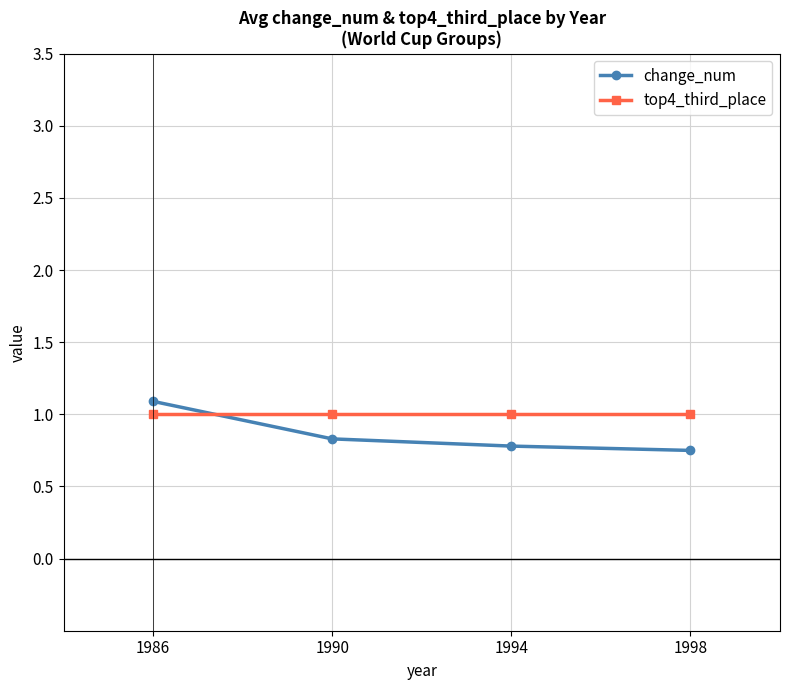

Which series has the largest range (max minus min)?

change_num